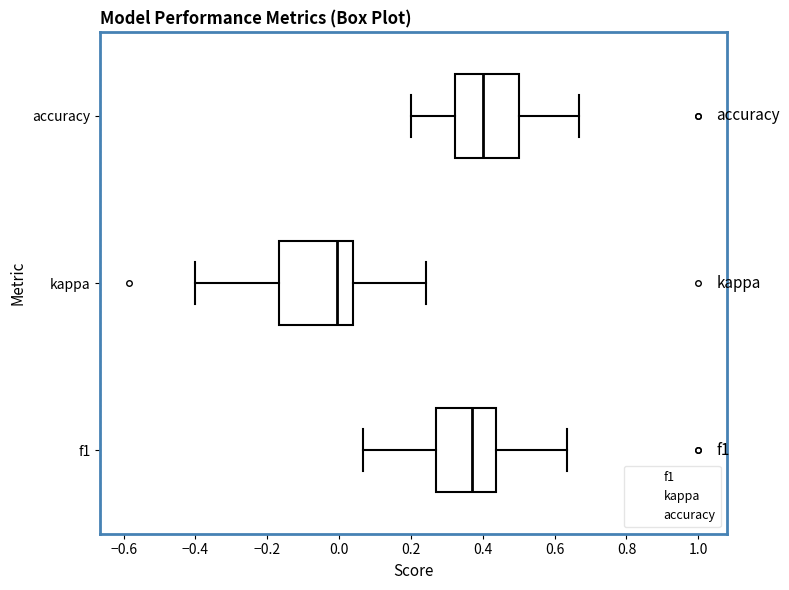

Where is the right edge of the box for f1 on the x-axis? The values are not printed on the chart, so give them approximately, as read against the axis.

0.44